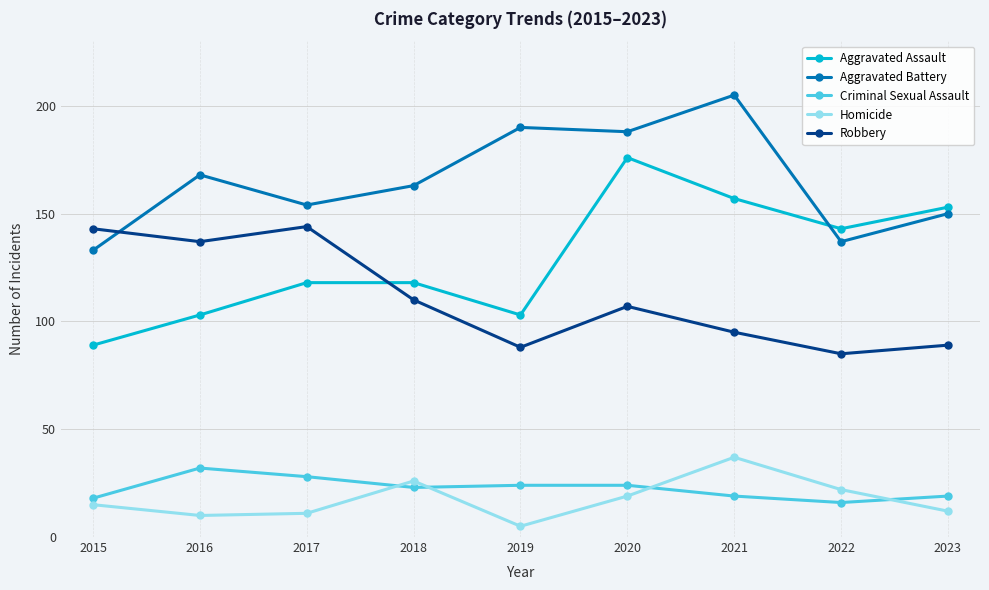

What is the value of the Homicide point at the 9th from the left?

12